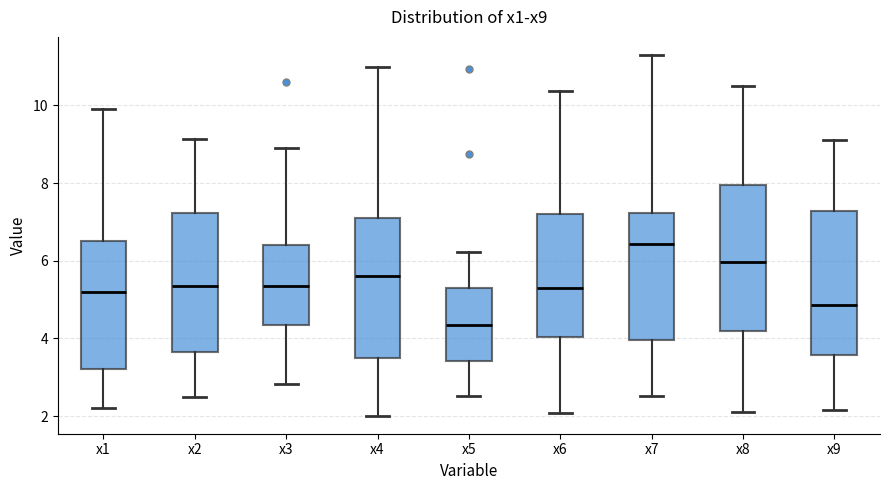

Where does the upper whisker of the box for x8 end on the y-axis? The values are not printed on the chart, so give them approximately, as read against the axis.

10.4